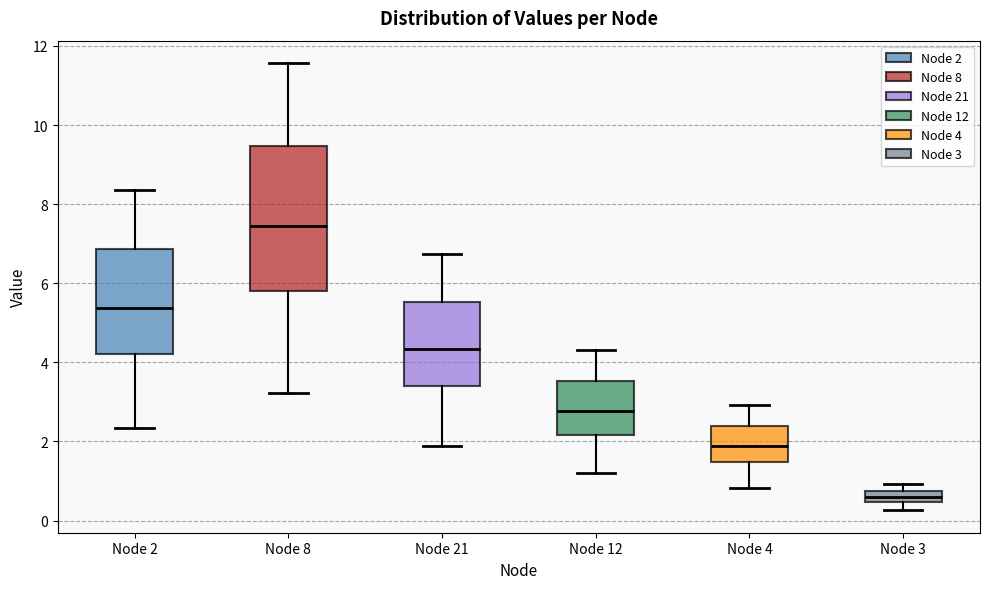

Which box is the tallest, from its lower edge to its upper edge?

Node 8